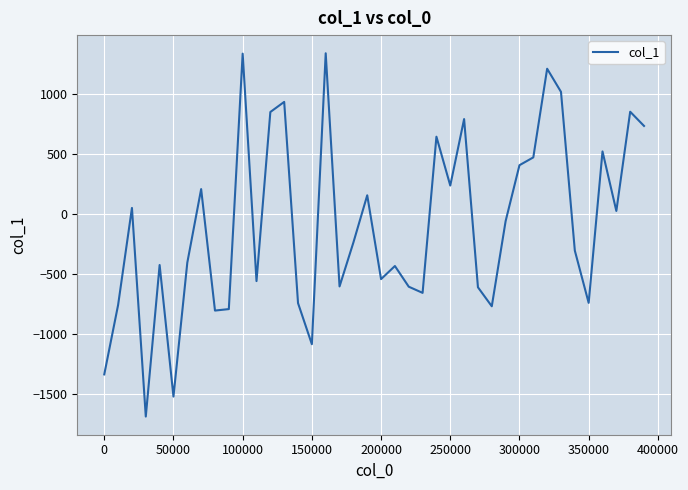

What is the maximum value shown in the chart?

1337.0